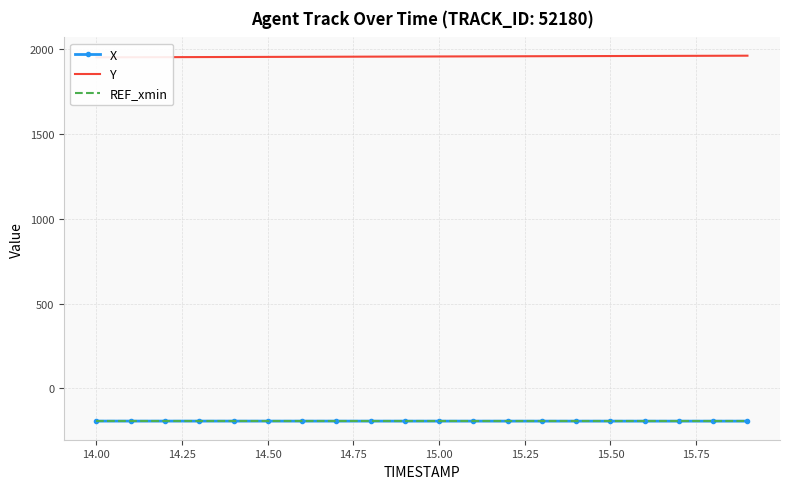

What is the maximum value for X?

-192.2